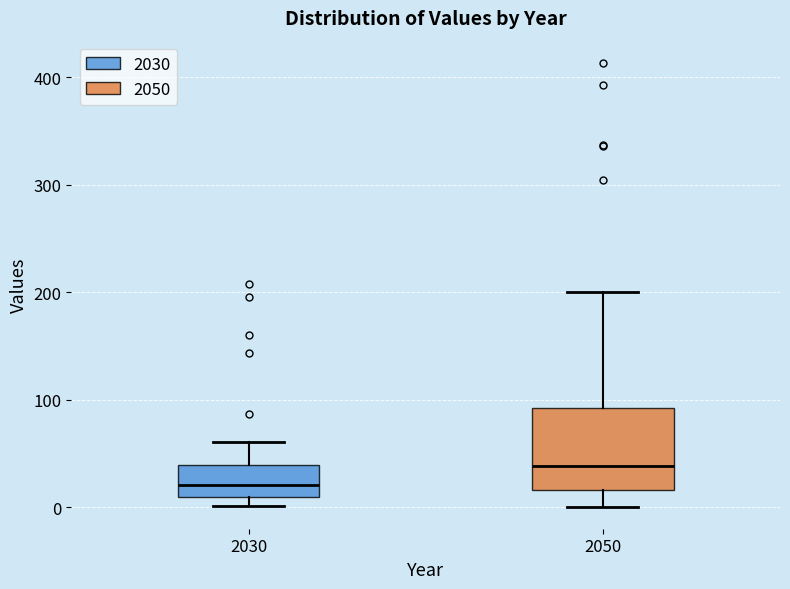

Which box's median line is the highest?

2050